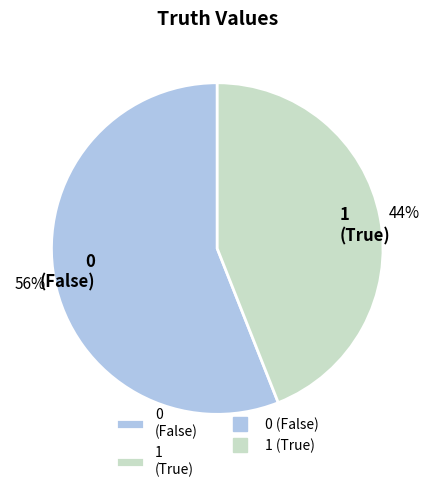

What percentage is the 0 slice, to the nearest percent?

56%